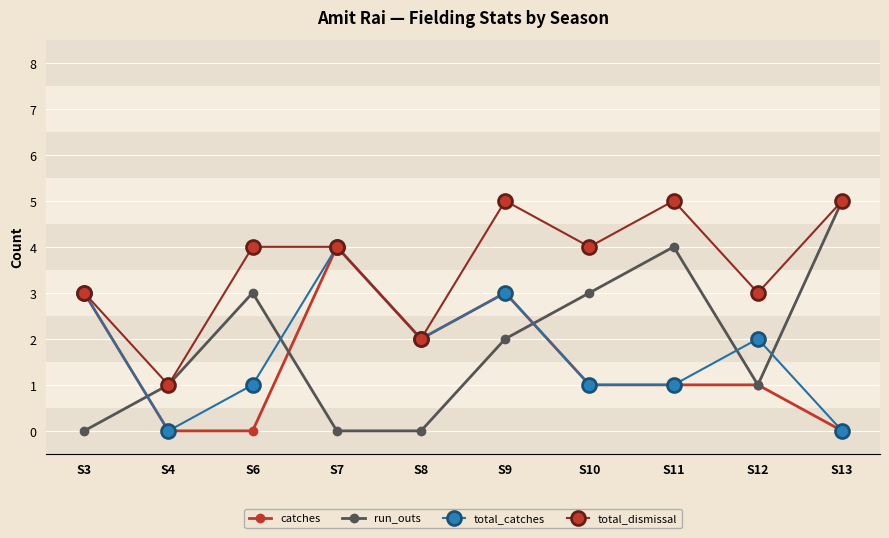

What is the value of the run_outs point at the 2nd from the left?

1